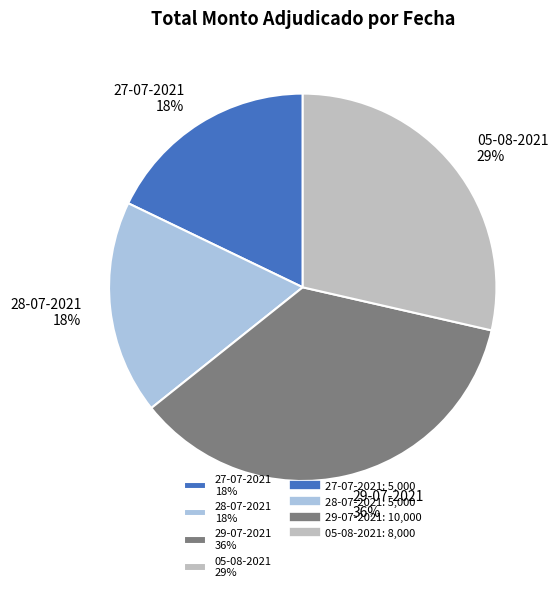

What percentage is the 27-07-2021 slice, to the nearest percent?

18%